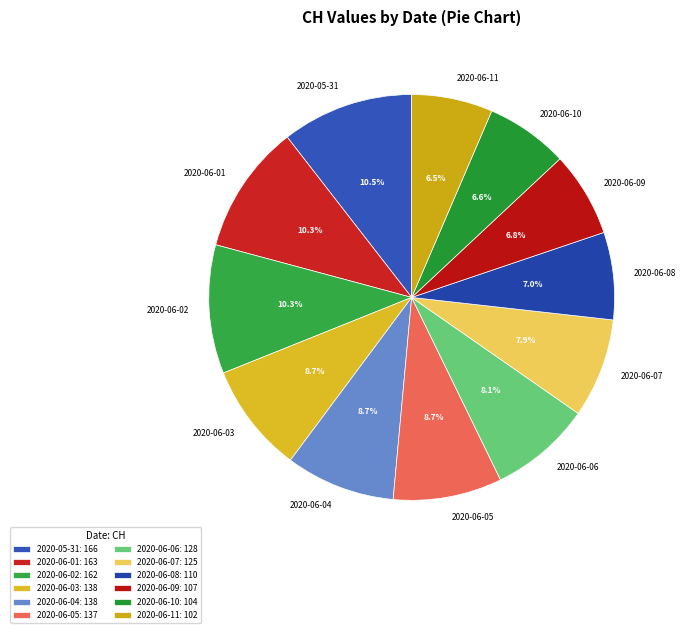

Does 2020-06-01 account for over 50% of the chart?

No